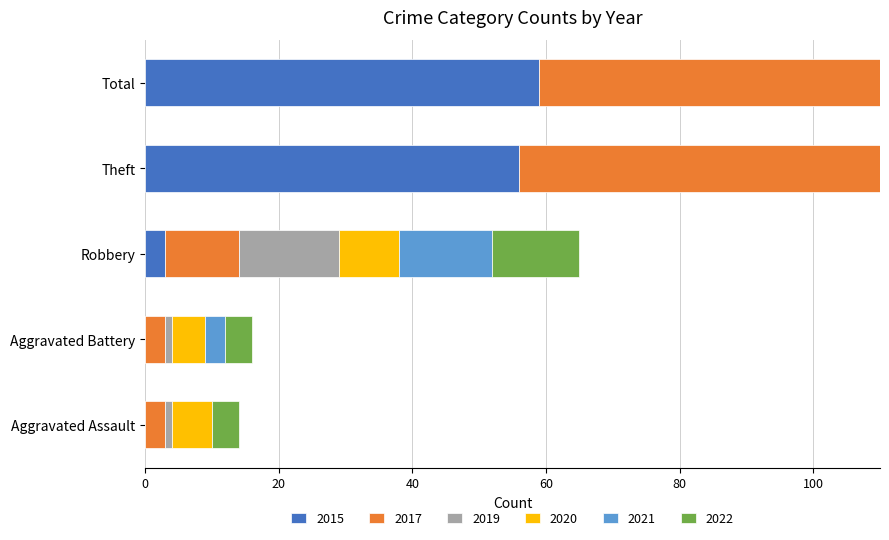

What is the difference between the highest and lowest values at Theft?

35